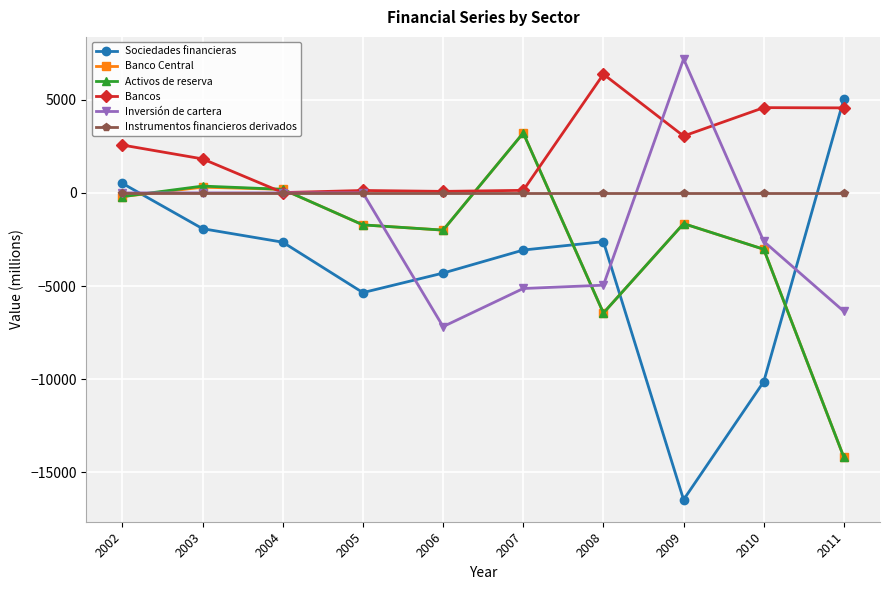

How many data points in Banco Central are less than -1648?

5